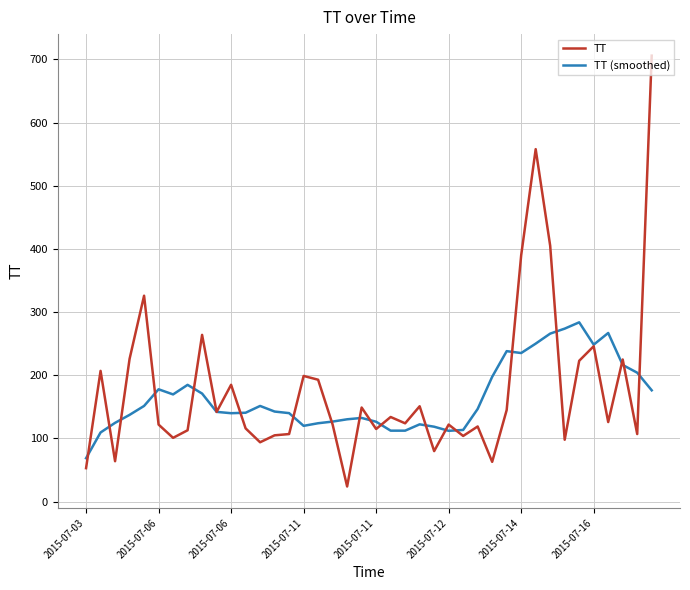

Which series has the largest total across all categories?

TT